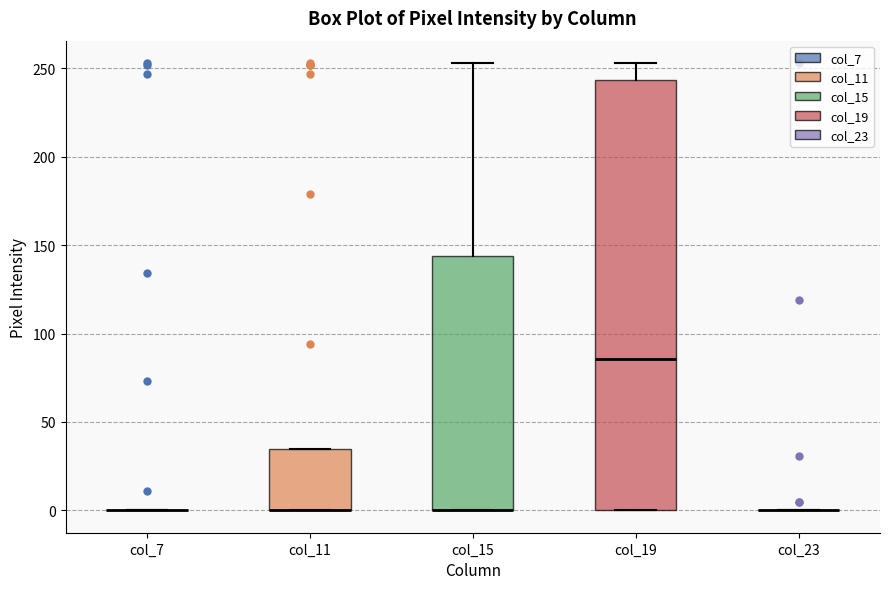

Reading left to right, read every box against the y-axis: the position of its median line, the range the box covers, and the ends of its whiskers. The values are not printed on the chart, so give them approximately, as read against the axis.

col_7: box collapsed to a line at 0, whiskers 0 to 0
col_11: median 0 (drawn on the box's lower edge), box 0 to 35, whiskers 0 to 35
col_15: median 0 (drawn on the box's lower edge), box 0 to 145, whiskers 0 to 255
col_19: median 85, box 0 to 245, whiskers 0 to 255
col_23: box collapsed to a line at 0, whiskers 0 to 0